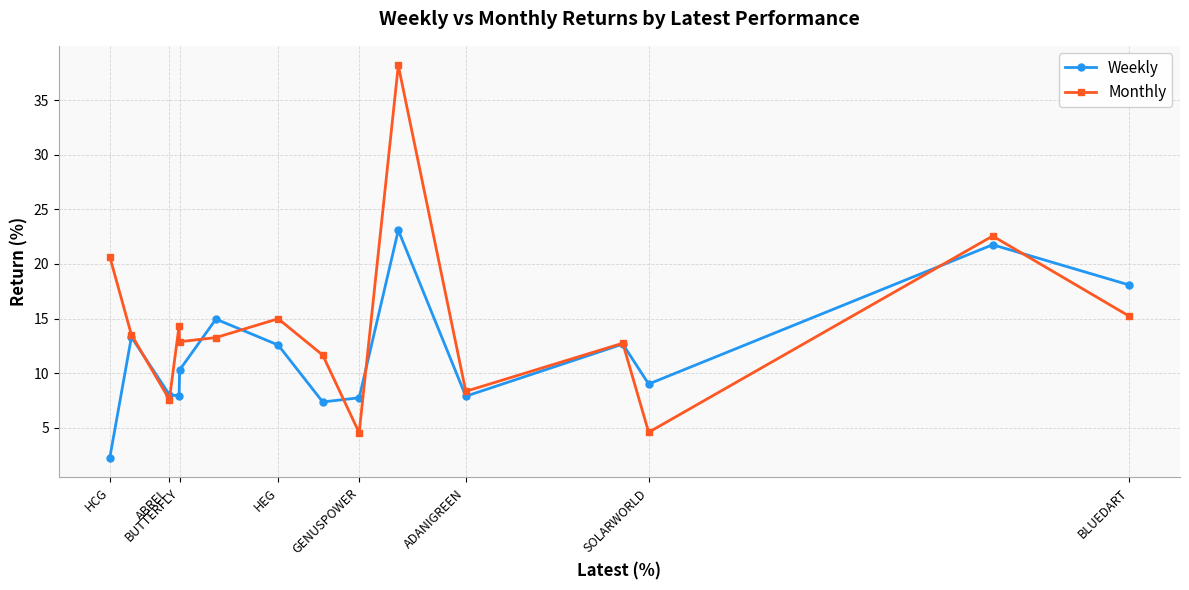

What is the approximate value of Weekly at GENUSPOWER?

7.8